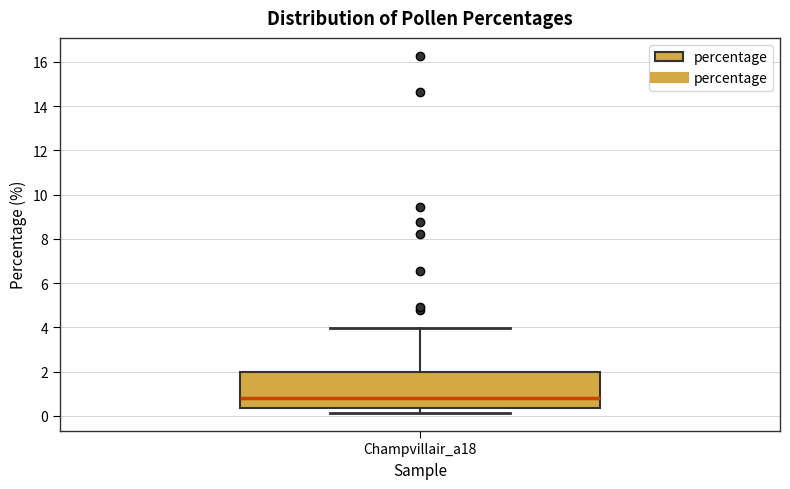

Transcribe this box plot: give where the median line is, the range the box spans, and where the two whiskers end, as read against the y-axis. The values are not printed on the chart, so give them approximately, as read against the axis.

median 0.8, box 0.4 to 2.0, whiskers 0.2 to 4.0